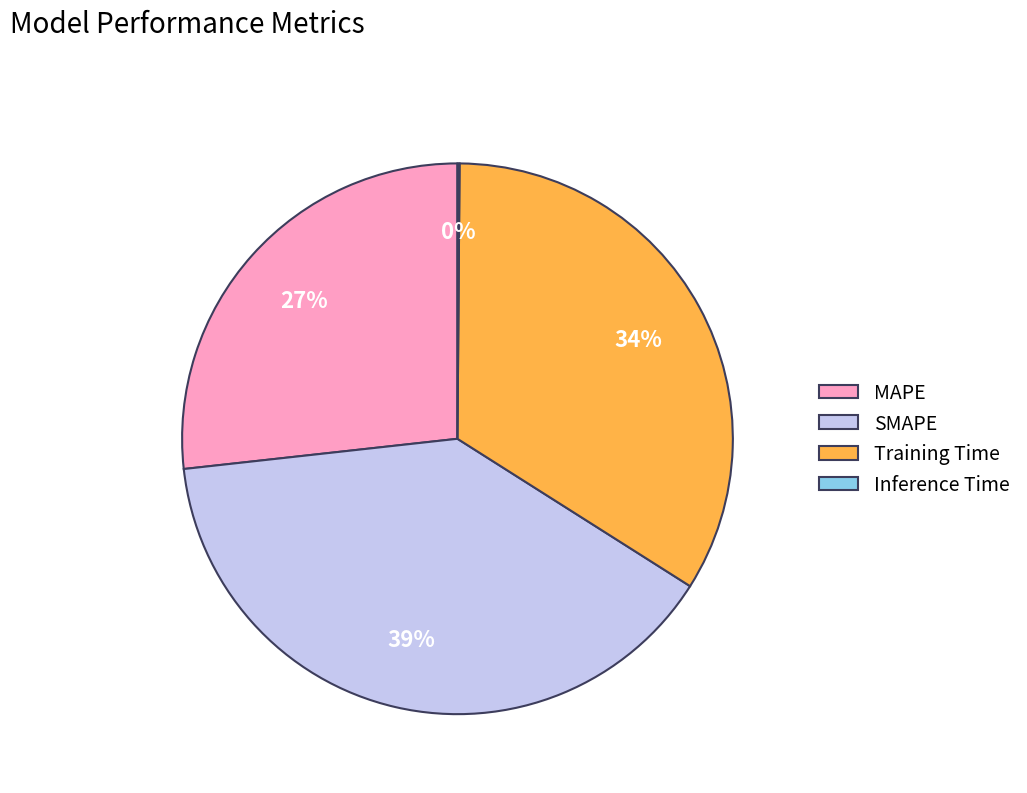

What is the largest slice in the pie chart?

SMAPE